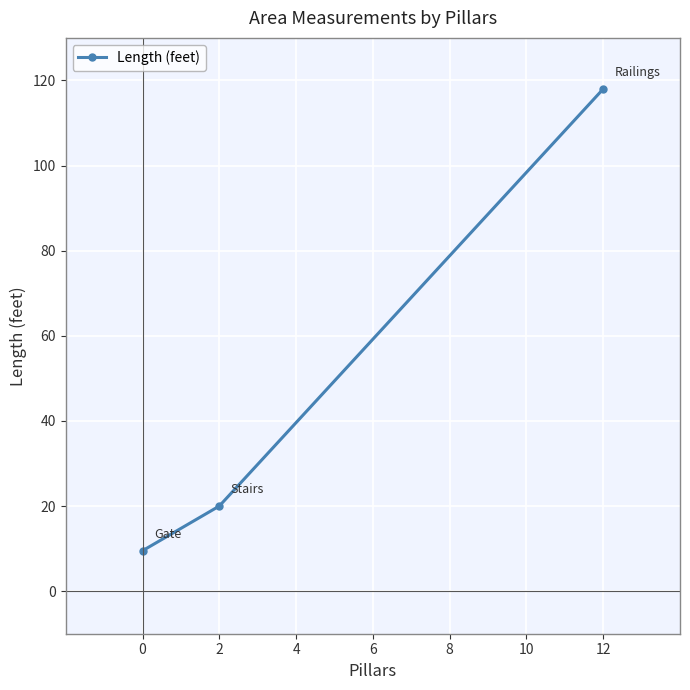

What is the difference between the values at 0 and 2?

10.5